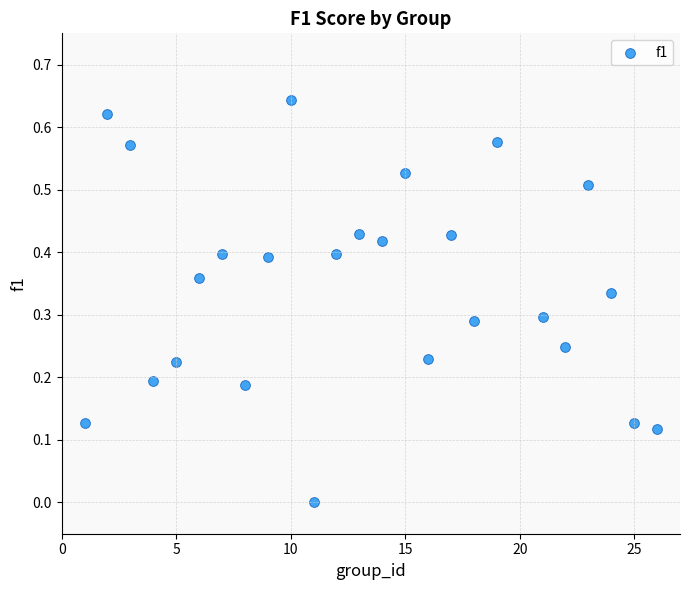

What is the range of X values (max minus min)?

25.0